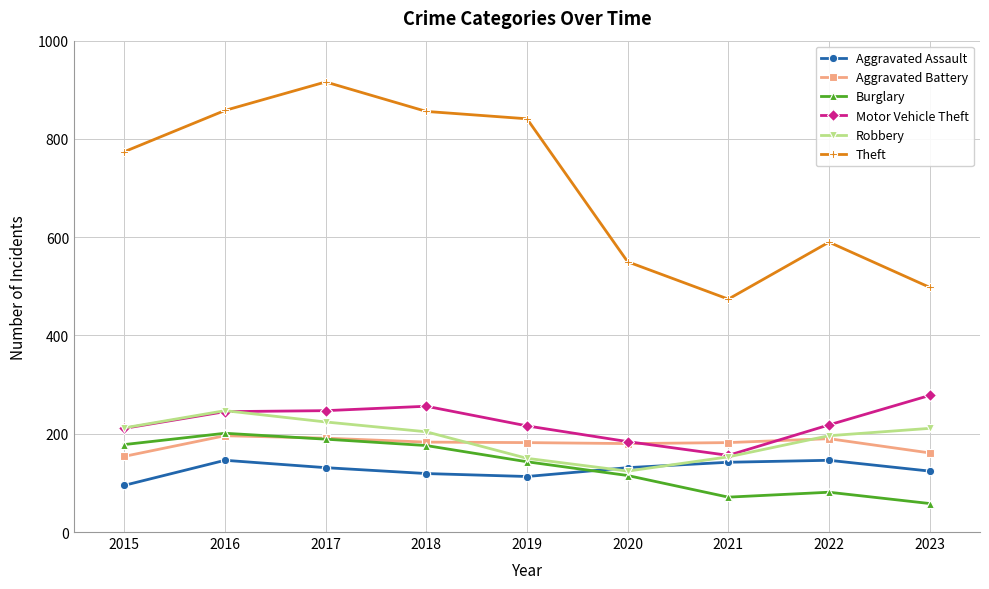

At which label does Motor Vehicle Theft first exceed 218?

2016